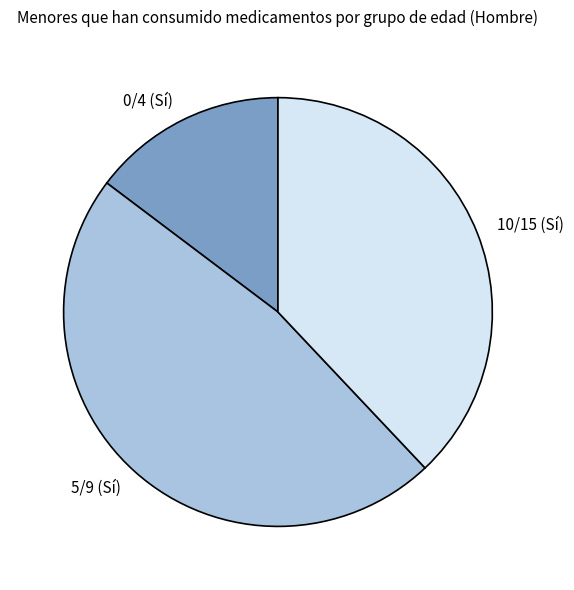

Does 0/4 (Sí) represent more than half of the total?

No